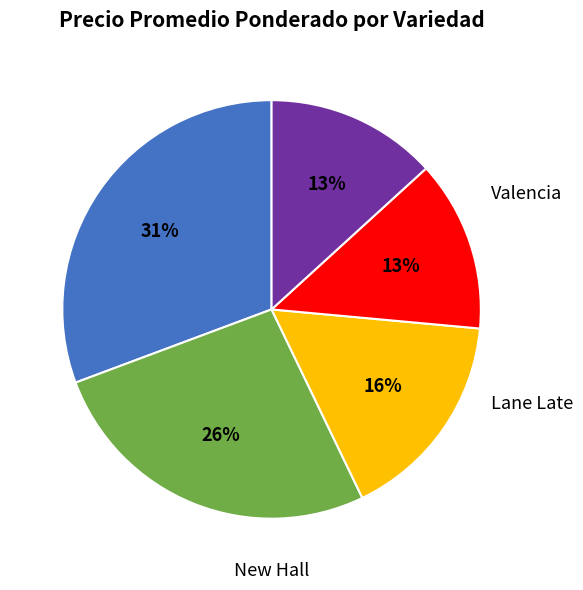

Does any single category account for the majority?

No